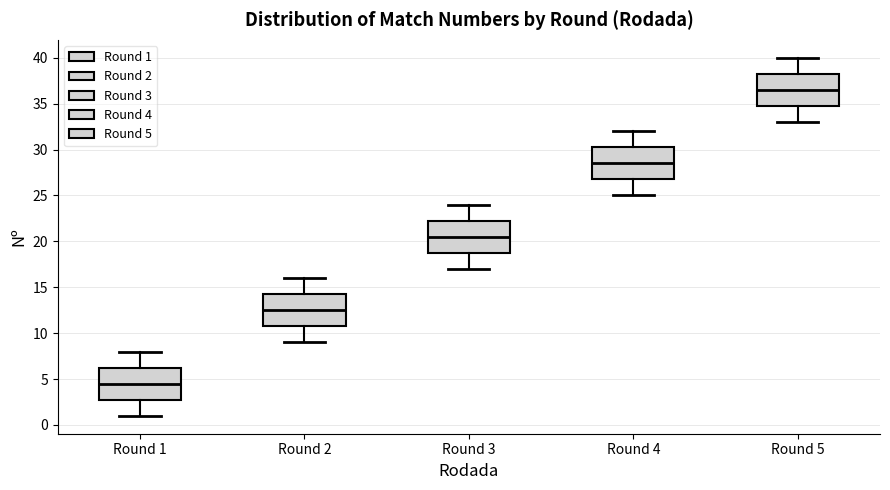

Where is the lower edge of the box for Round 3 on the y-axis? The values are not printed on the chart, so give them approximately, as read against the axis.

19.0